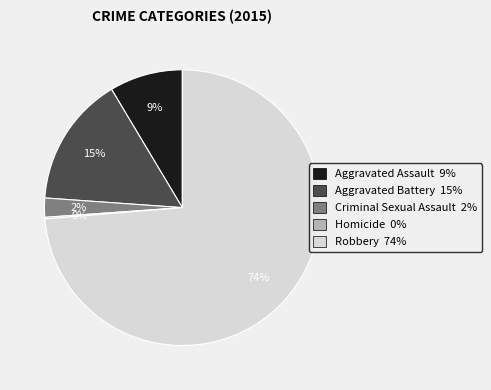

To the nearest percent, what portion does Aggravated Assault represent?

9%